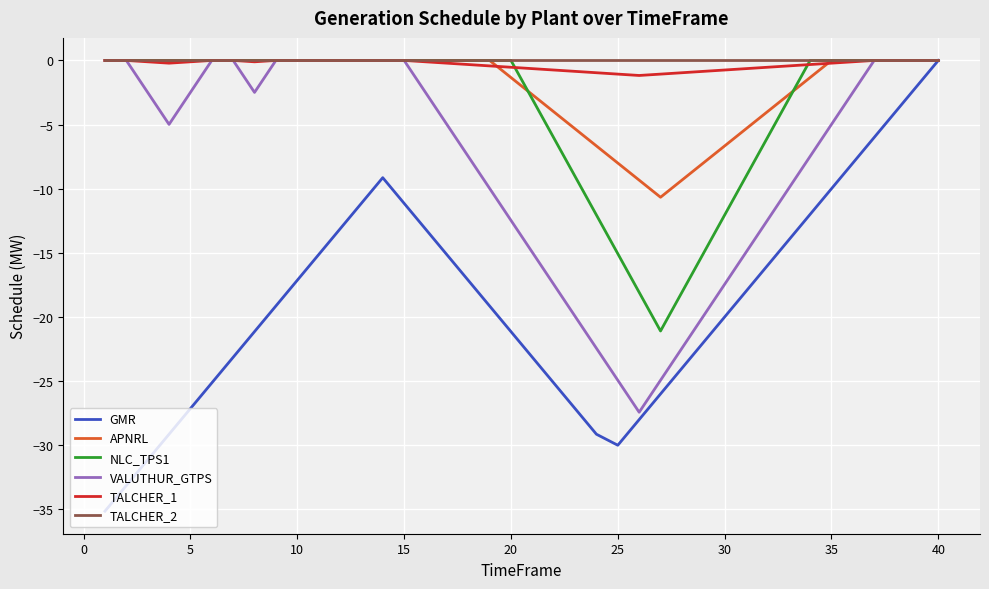

Which series has the largest range (max minus min)?

GMR